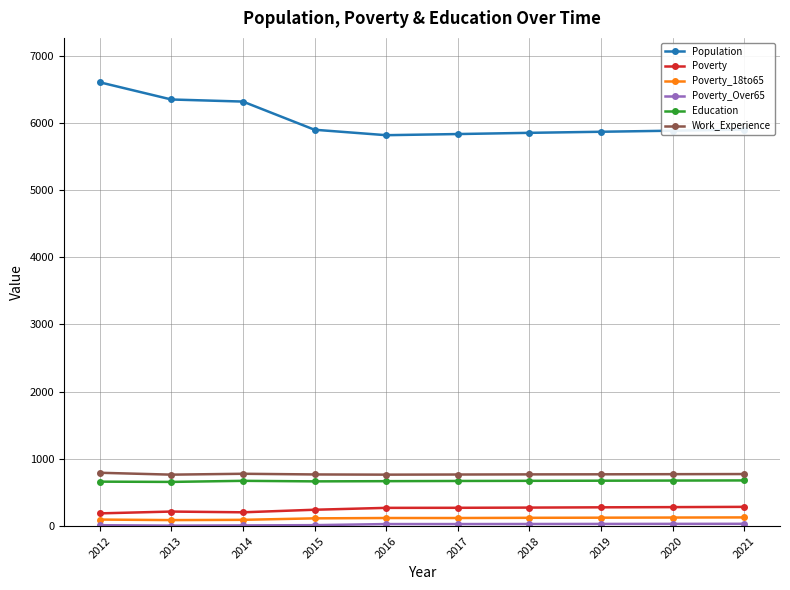

What is the value of the Poverty_18to65 point at the 8th from the left?

126